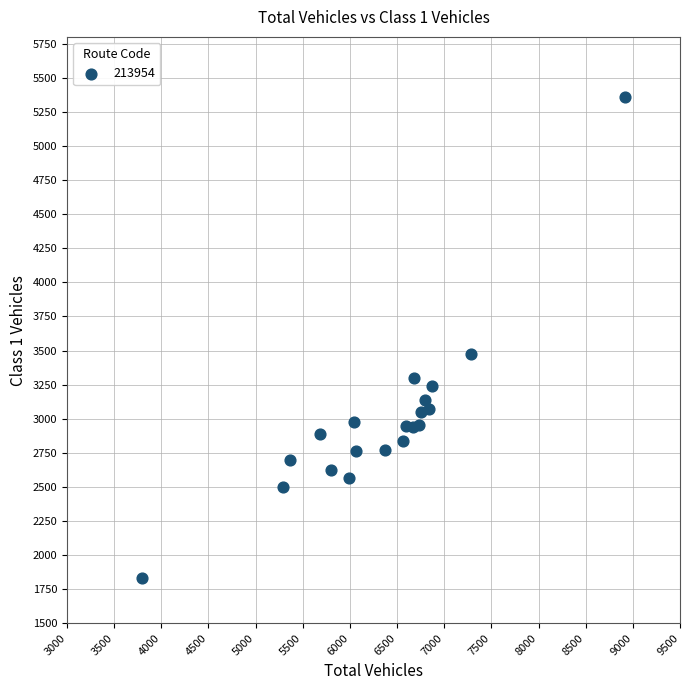

What Y value in the scatter plot is closest to 3597?

3475